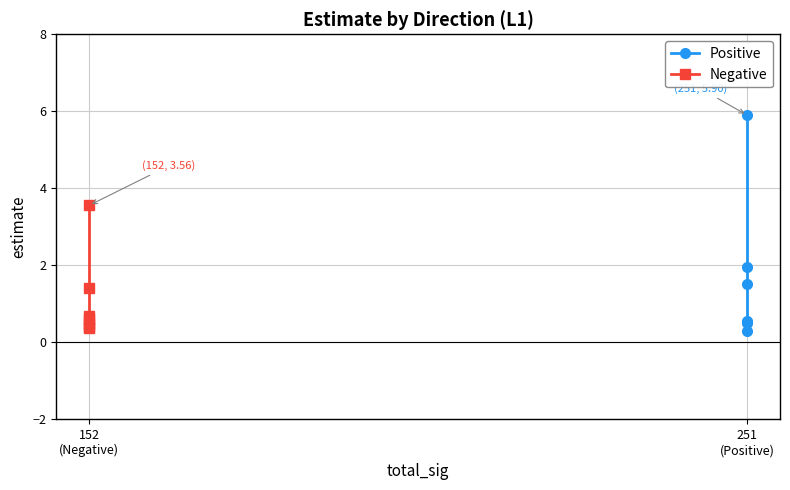

What are all the series names shown in the legend?

Positive, Negative